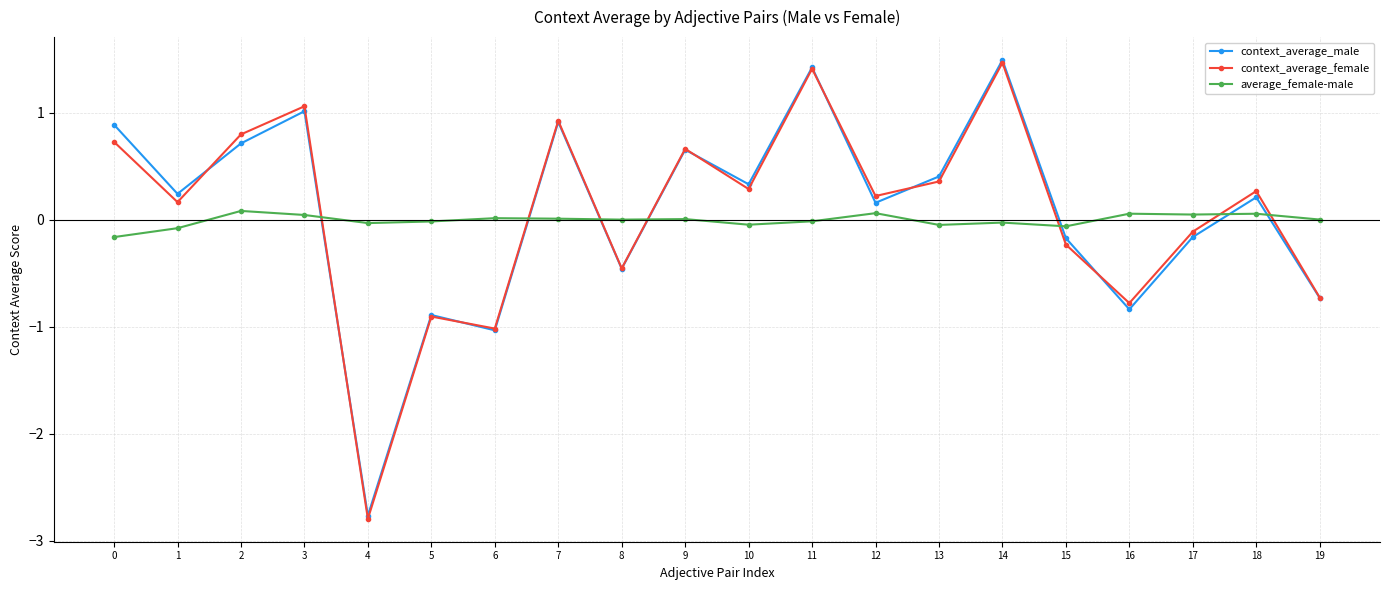

Between which two adjacent categories do average_female-male and context_average_male first intersect?

3 and 4